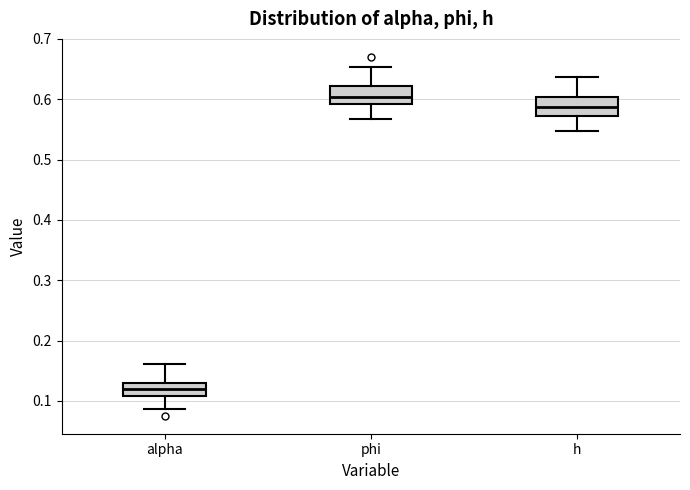

Reading left to right, transcribe this box plot: for each box, give where its median line is, the range the box spans, and where its two whiskers end, as read against the y-axis. The values are not printed on the chart, so give them approximately, as read against the axis.

alpha: median 0.12, box 0.11 to 0.13, whiskers 0.09 to 0.16
phi: median 0.60, box 0.59 to 0.62, whiskers 0.57 to 0.65
h: median 0.59, box 0.57 to 0.60, whiskers 0.55 to 0.64